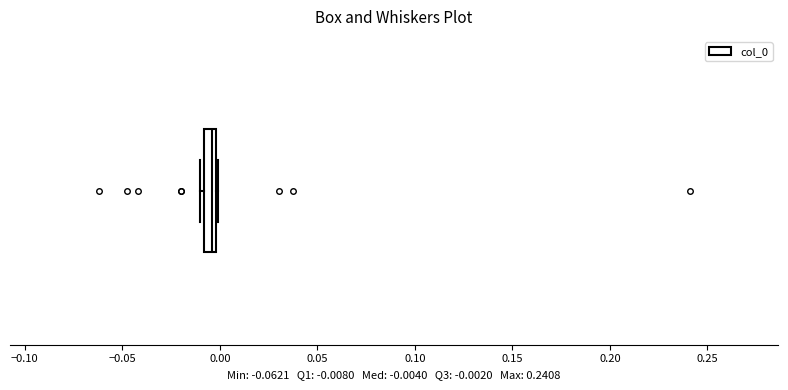

Where does the median line of the box sit on the x-axis? The values are not printed on the chart, so give them approximately, as read against the axis.

-0.005